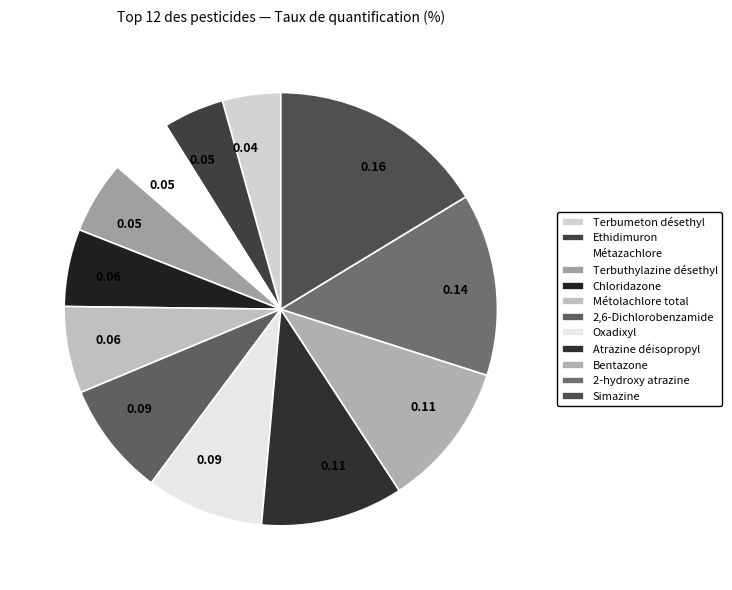

Is it true that Oxadixyl is 17% of the pie?

False